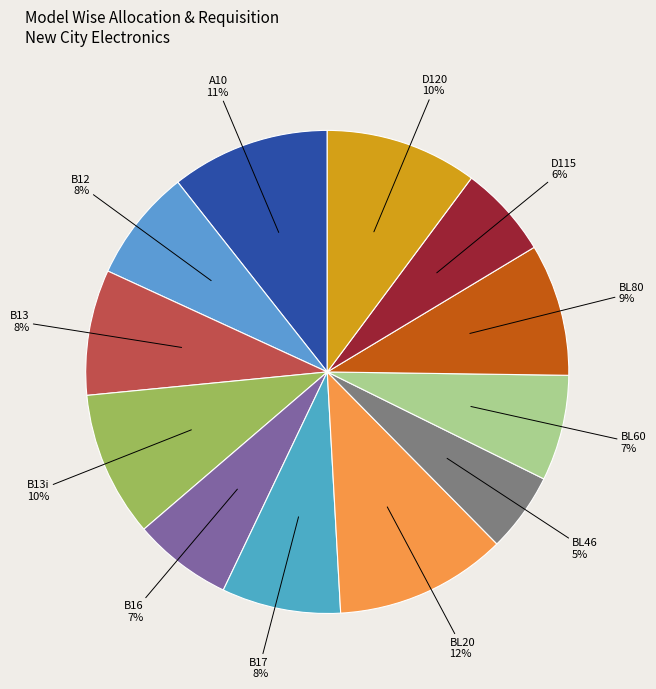

Is there a majority slice in this chart?

No